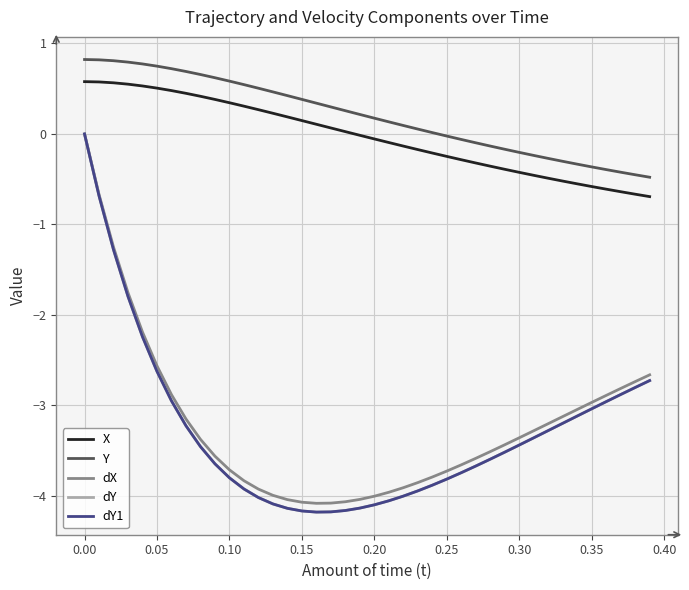

Does the chart have visible grid lines?

Yes